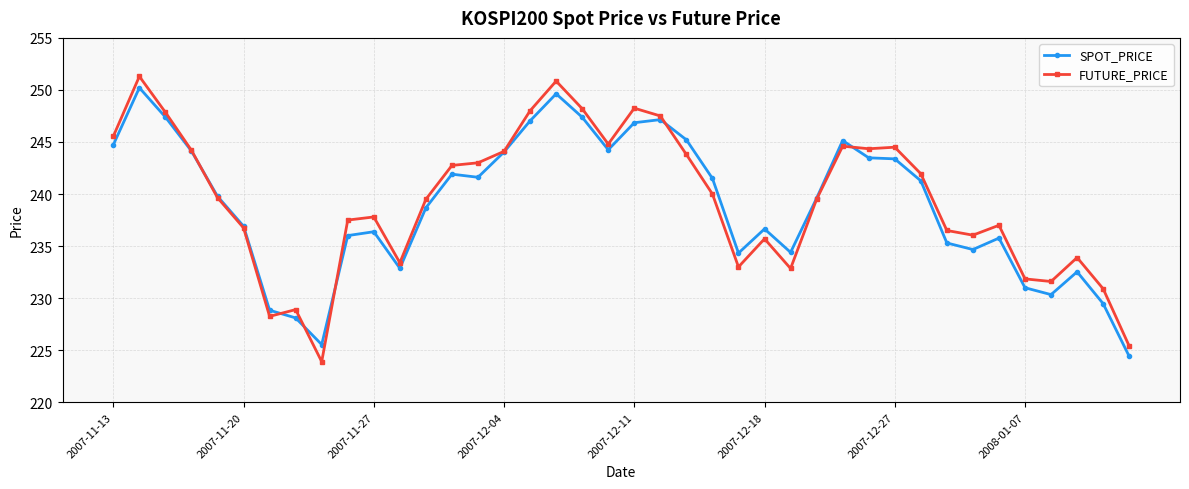

Which series has the largest range (max minus min)?

FUTURE_PRICE